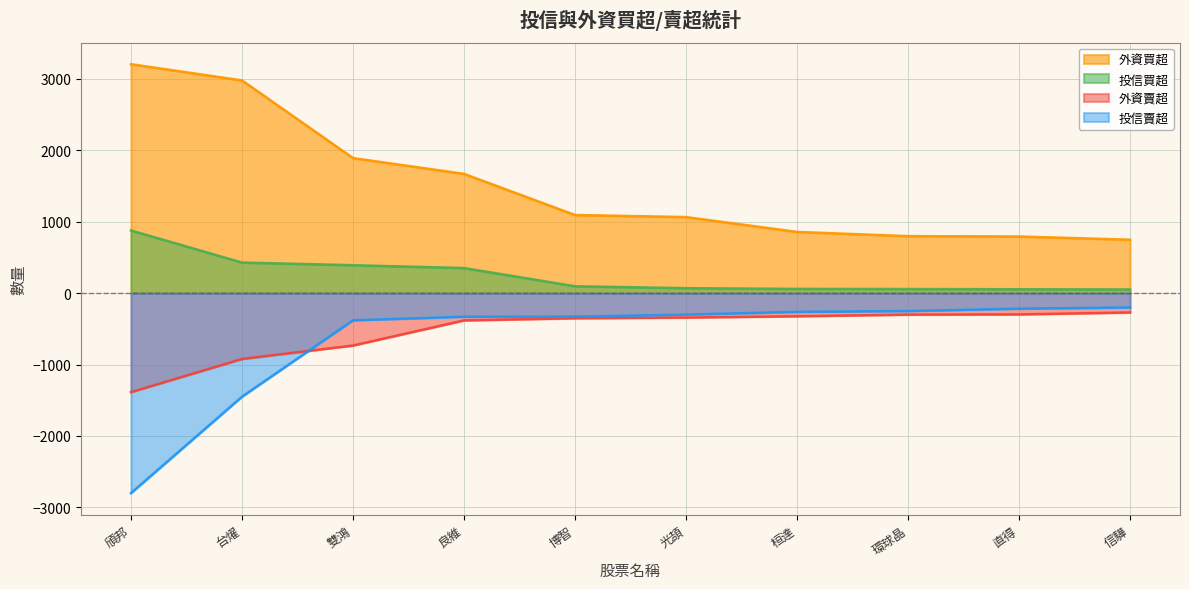

True or false: 外資買超 has more than 0 points higher than both neighbors.

False